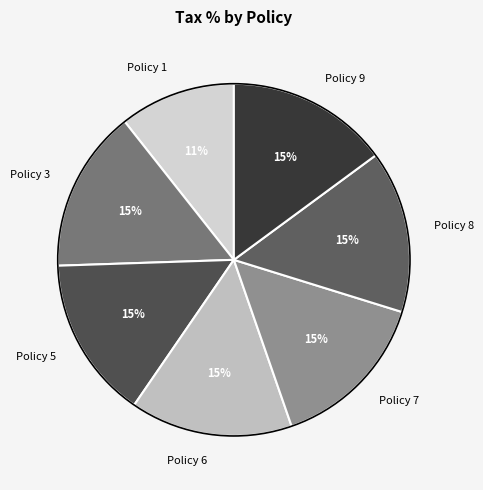

Is the sum of Policy 6 and Policy 3 greater than half?

No